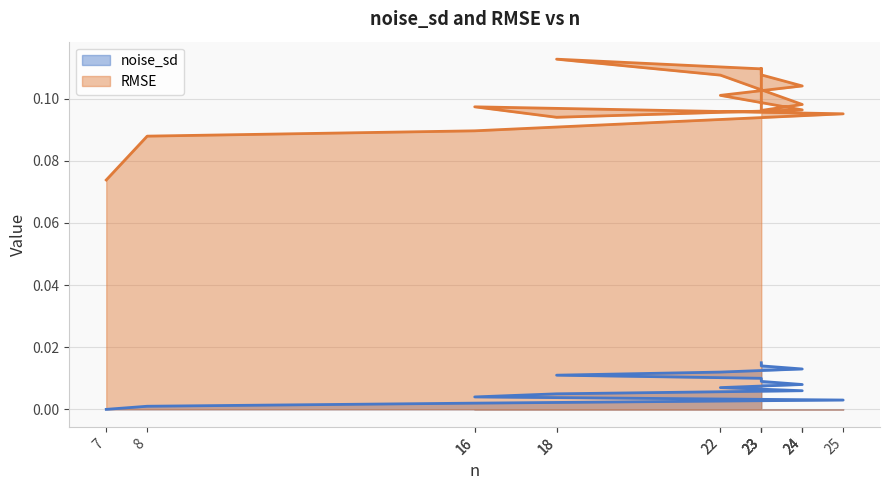

Between 7 and 18, which is larger?

18